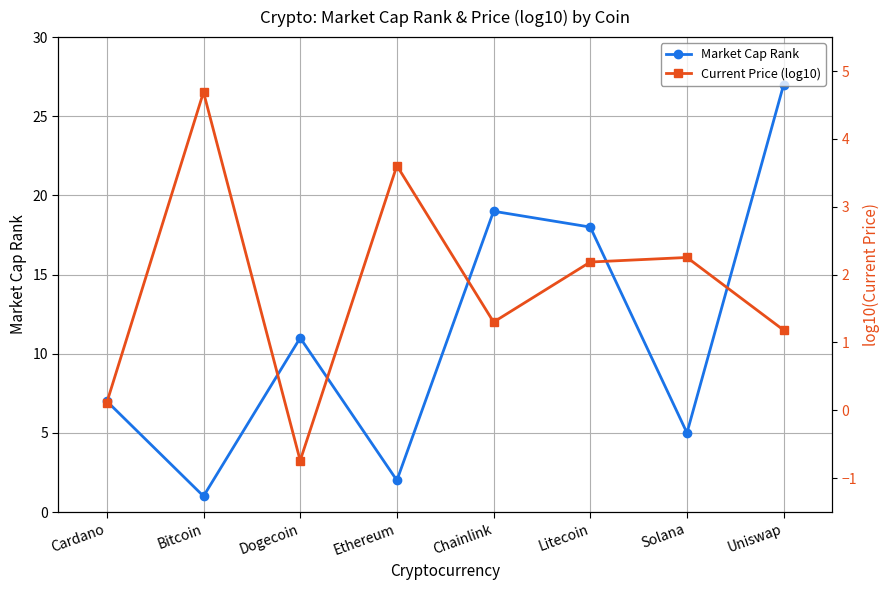

Reading left to right, transcribe all the data shown in this chart.

Market Cap Rank: 7.0	1.0	11.0	2.0	19.0	18.0	5.0	27.0
Current Price (log10): 0.1	4.7	-0.7	3.6	1.3	2.2	2.3	1.2